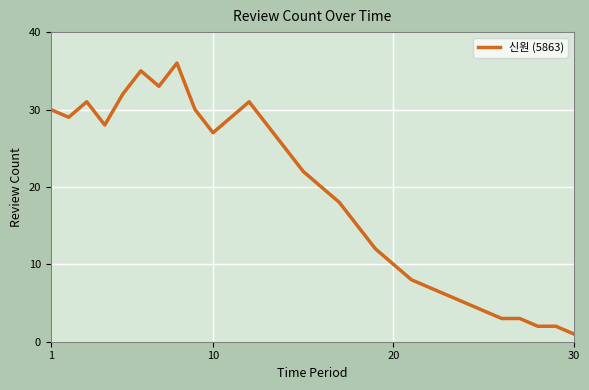

What is the difference between the maximum and minimum values?

35